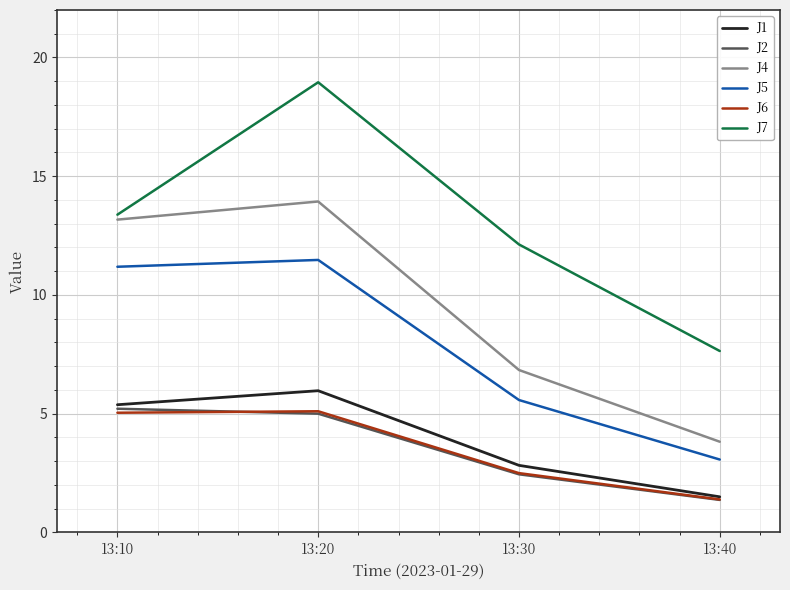

What is the sum of all J5 values?

31.3